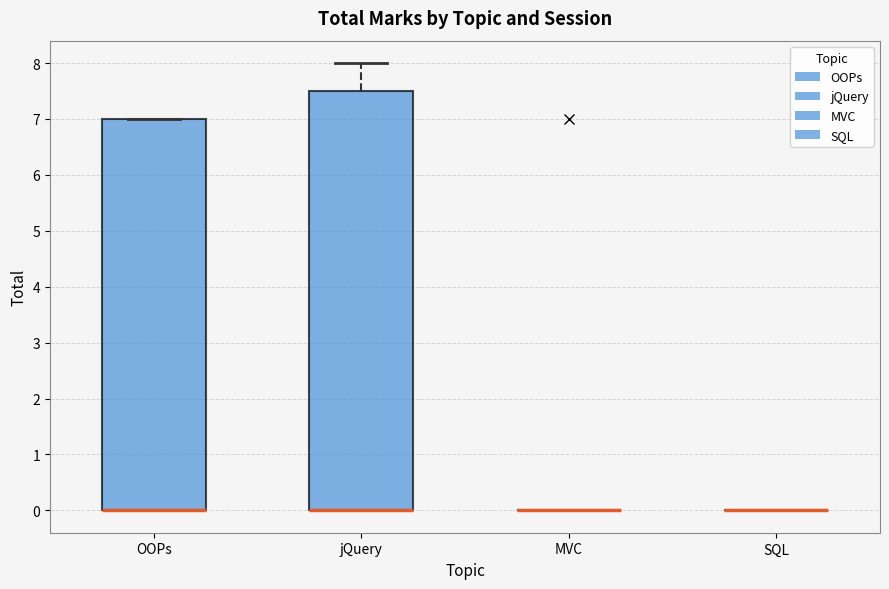

Reading left to right, transcribe this box plot: for each box, give where its median line is, the range the box spans, and where its two whiskers end, as read against the y-axis. The values are not printed on the chart, so give them approximately, as read against the axis.

OOPs: median 0.0 (drawn on the box's lower edge), box 0.0 to 7.0, whiskers 0.0 to 7.0
jQuery: median 0.0 (drawn on the box's lower edge), box 0.0 to 7.5, whiskers 0.0 to 8.0
MVC: box collapsed to a line at 0.0, whiskers 0.0 to 0.0
SQL: box collapsed to a line at 0.0, whiskers 0.0 to 0.0